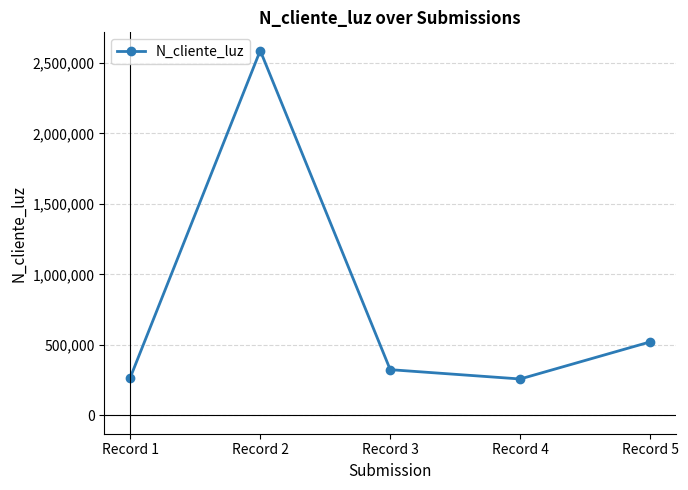

What is the change in value from Record 1 to Record 3?

+55998